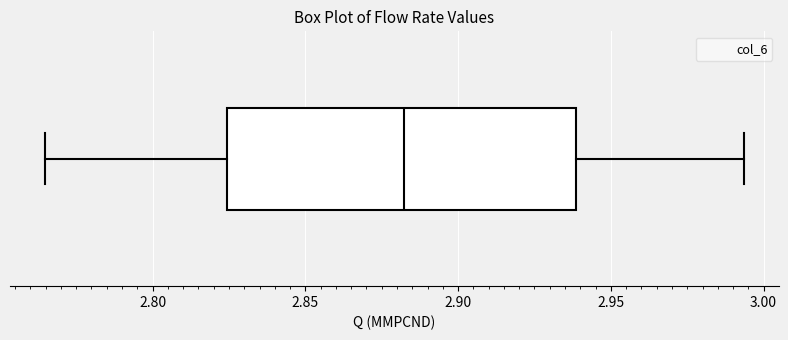

Where does the left whisker of the box end on the x-axis? The values are not printed on the chart, so give them approximately, as read against the axis.

2.765